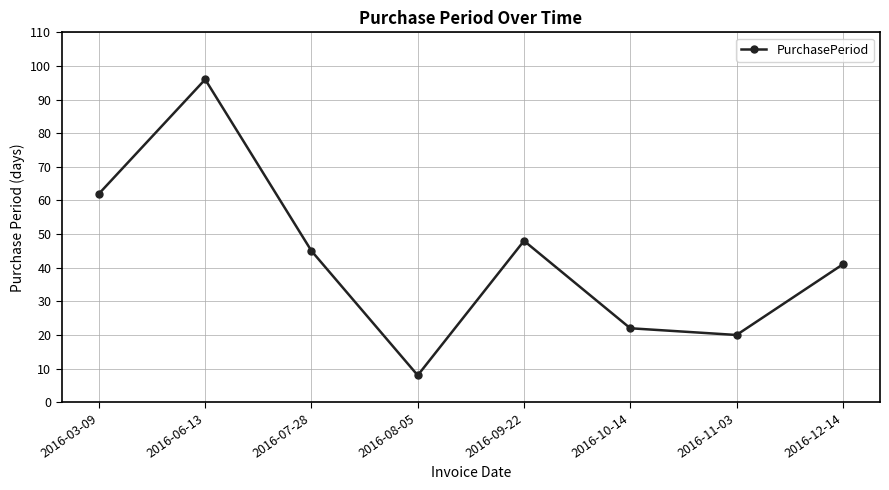

What is the approximate value at 2016-09-22?

48